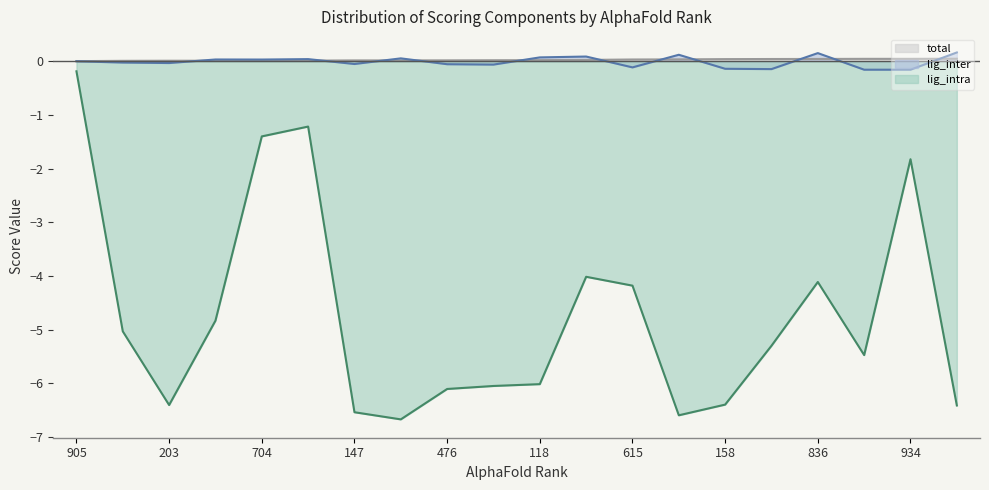

True or false: total and lig_intra cross at least once.

False